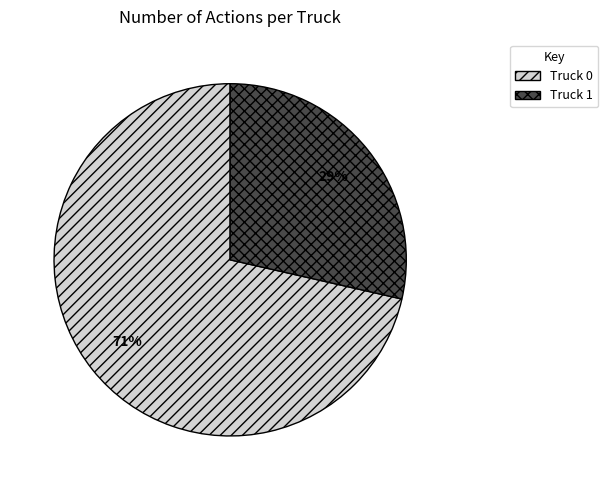

Do Truck 1 and Truck 0 together represent more than half of the pie?

Yes